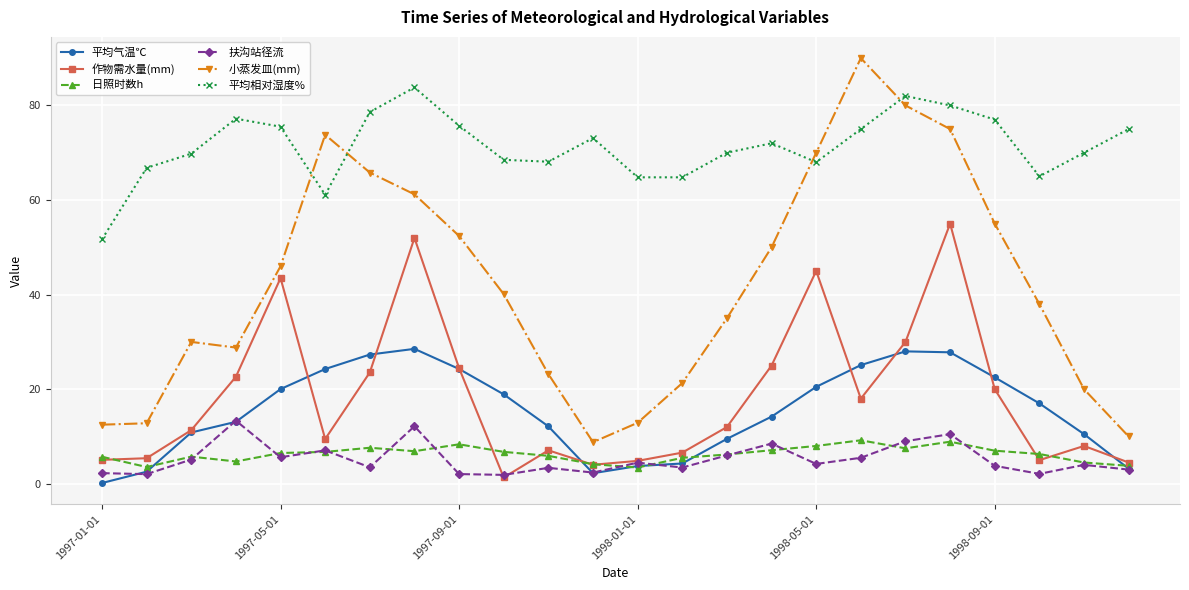

True or false: 平均相对湿度% and 扶沟站径流 cross at least once.

False